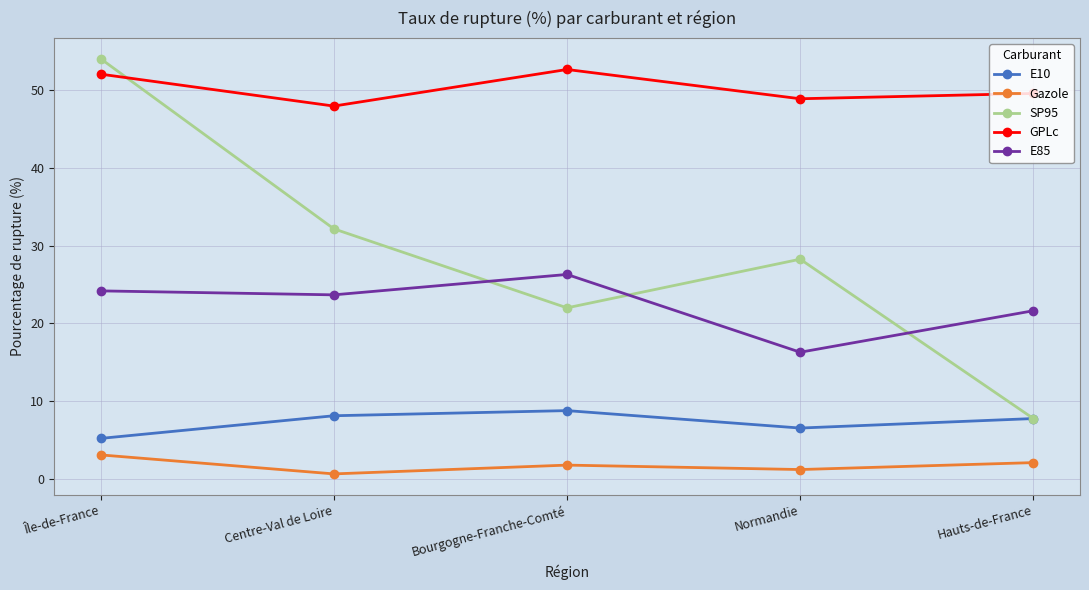

Where is GPLc nearest to the value 50?

Hauts-de-France